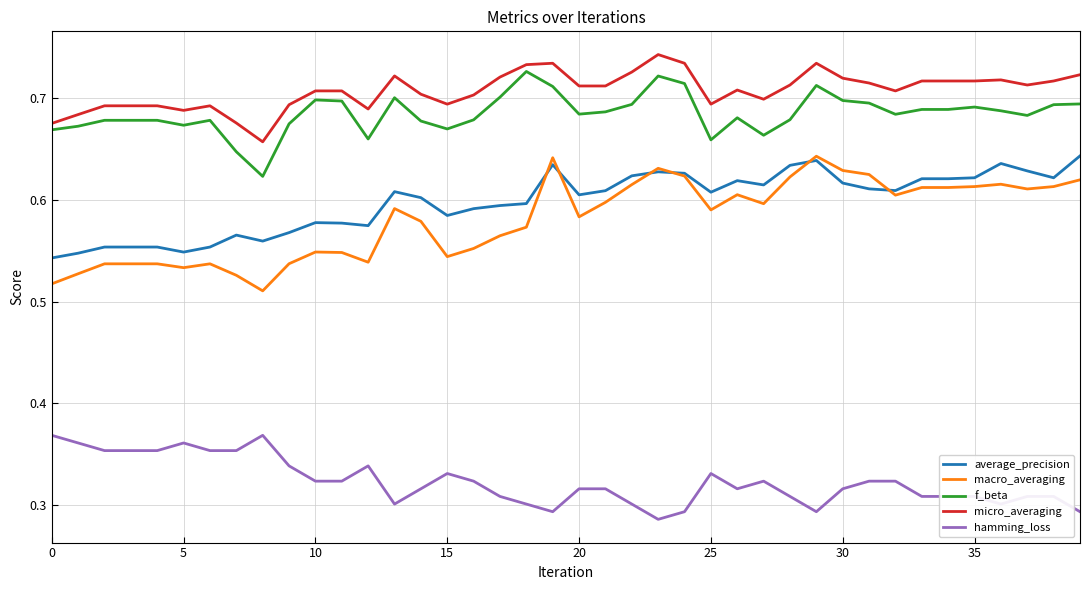

Which series has the largest range (max minus min)?

macro_averaging